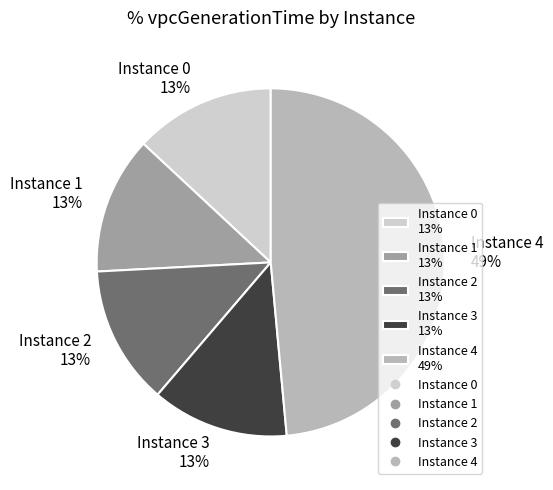

True or false: Instance 1 13% accounts for 13% of the total.

True